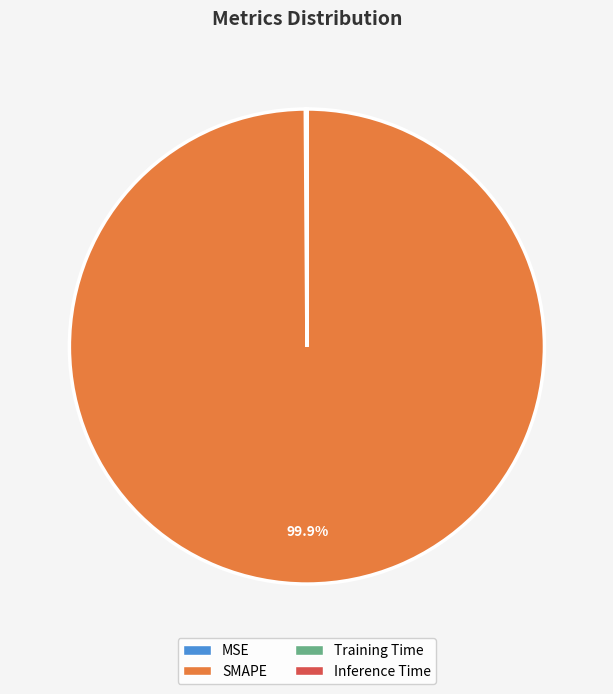

How much of the chart is everything except SMAPE?

0.1%